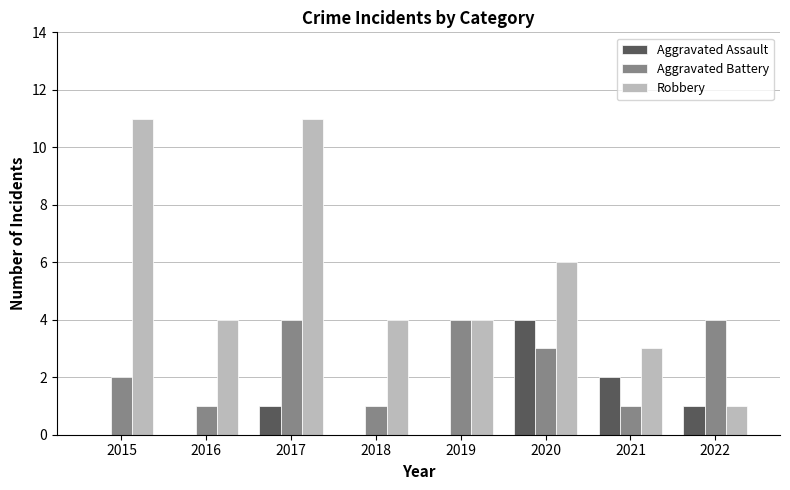

Are the bars grouped side by side (vs. stacked)?

Yes